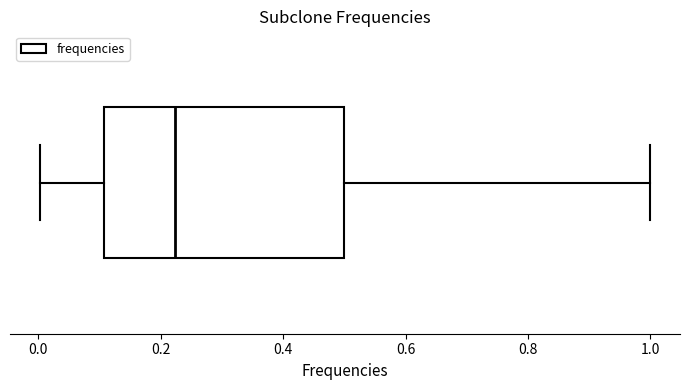

Transcribe this box plot: give where the median line is, the range the box spans, and where the two whiskers end, as read against the x-axis. The values are not printed on the chart, so give them approximately, as read against the axis.

median 0.22, box 0.10 to 0.50, whiskers 0.00 to 1.00